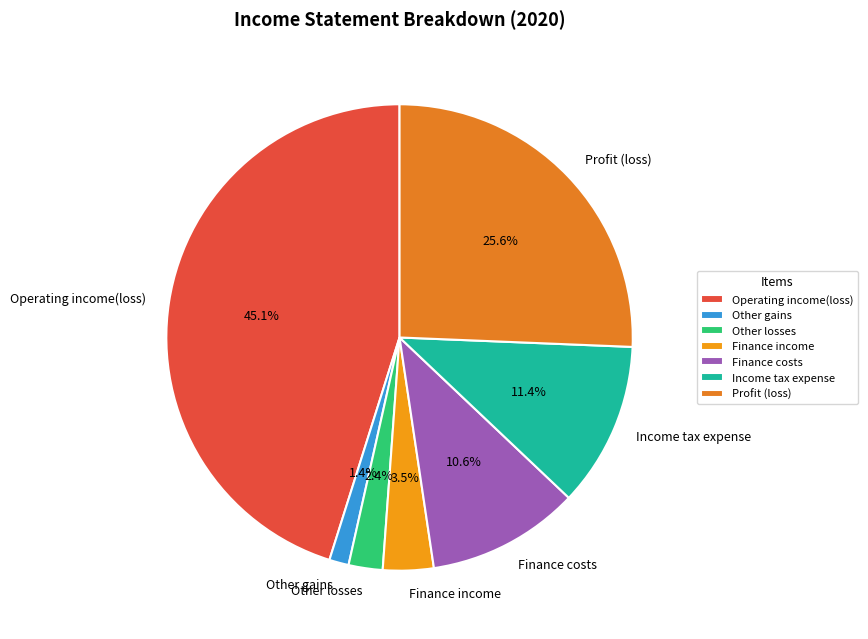

Which has a higher value, Finance income or Income tax expense?

Income tax expense